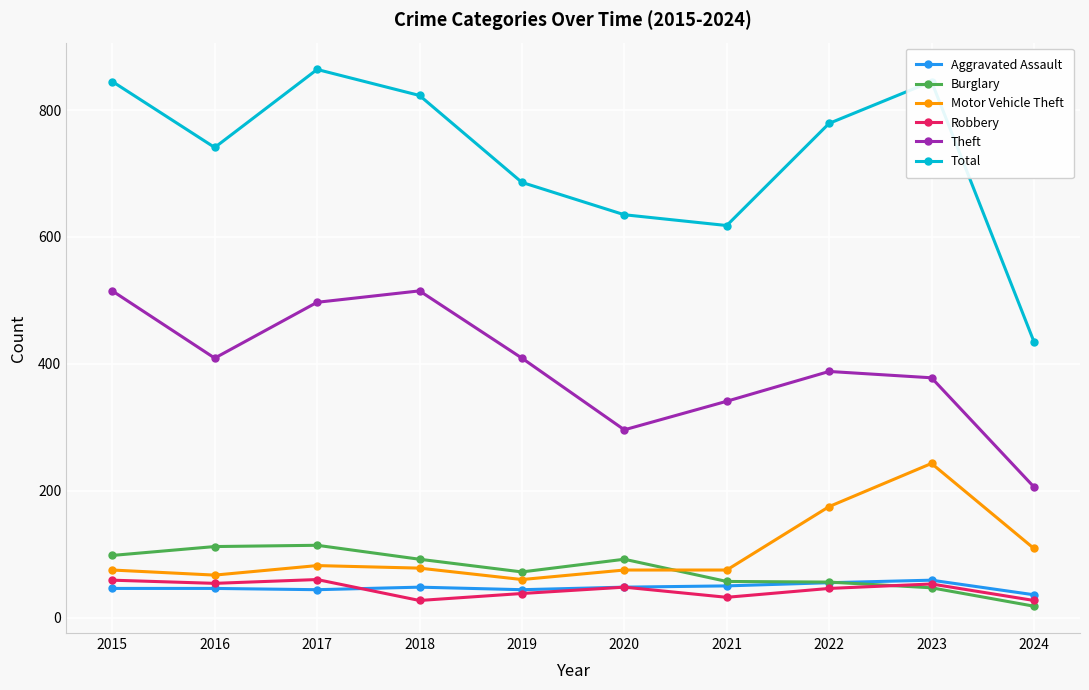

True or false: Robbery and Motor Vehicle Theft intersect in this chart.

False